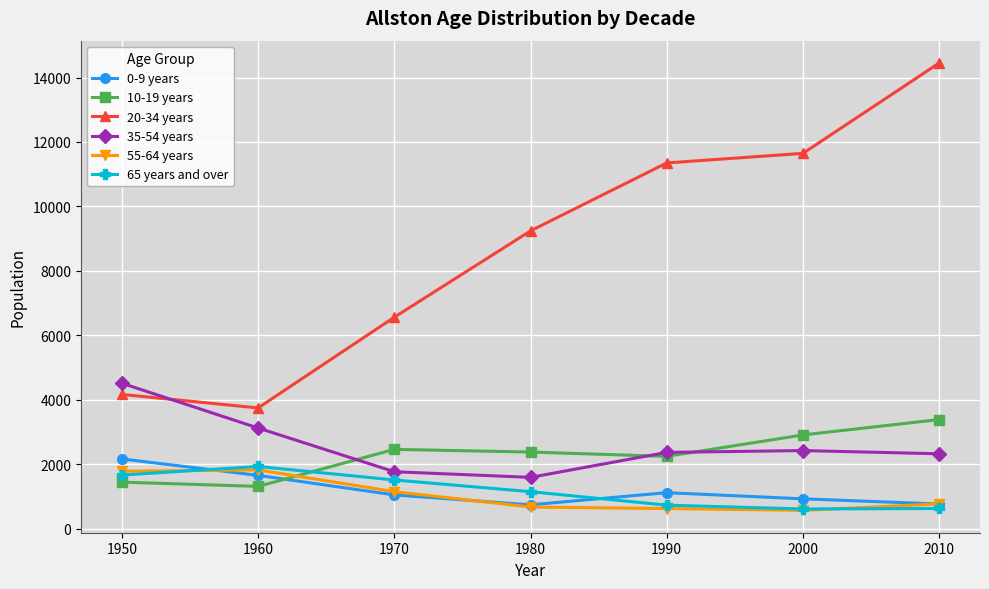

How many data points in 10-19 years are less than 2376?

3